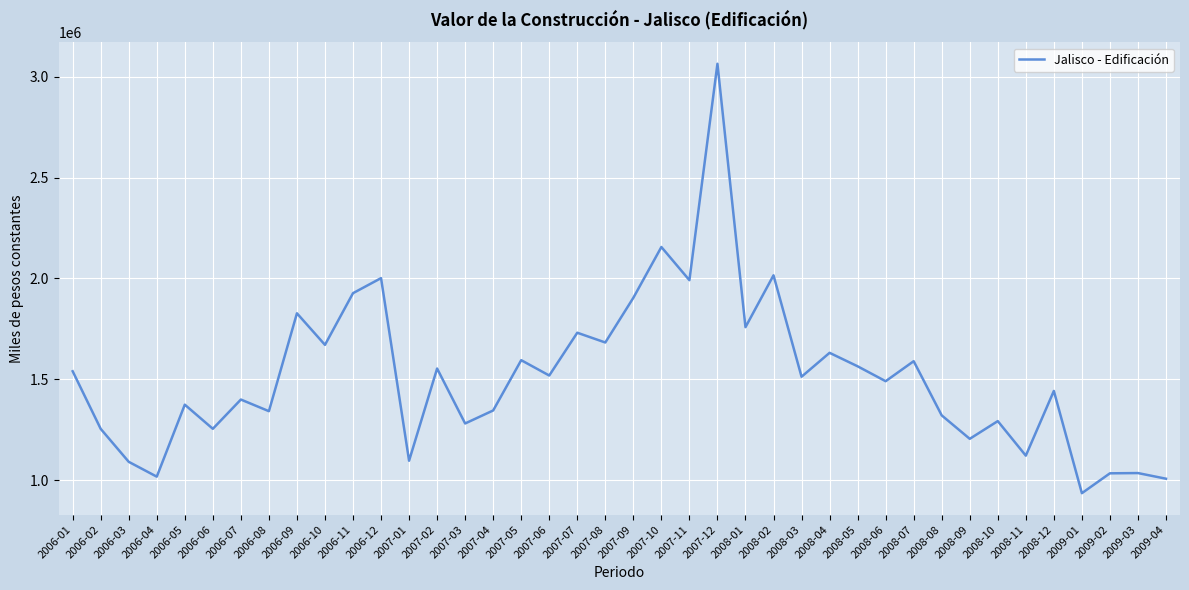

How many lines are shown in the chart?

1